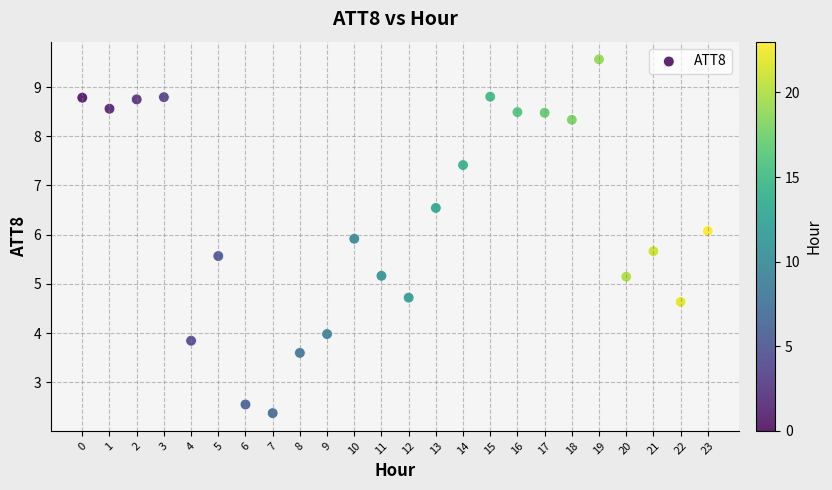

What is the range of Y values (max minus min)?

7.2